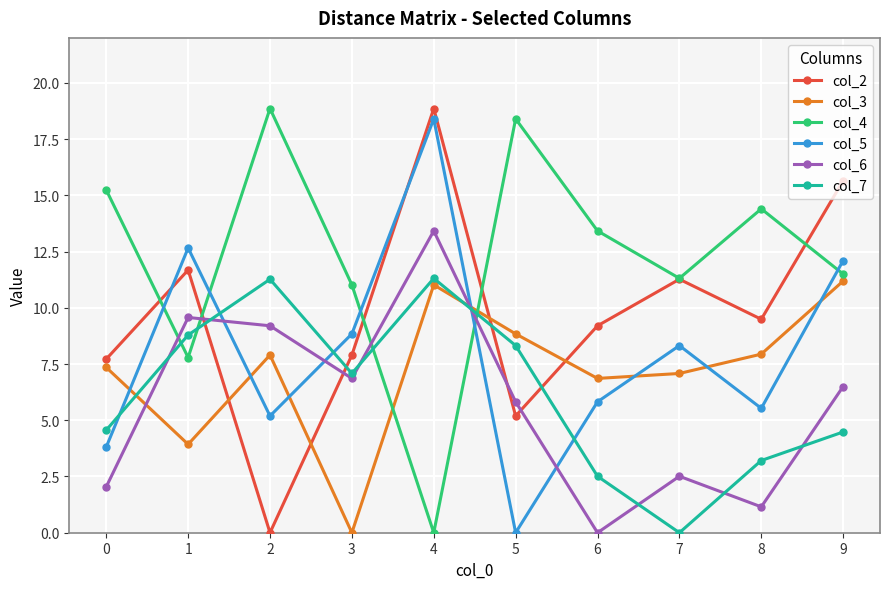

Is this an area chart (filled region under the line)?

No